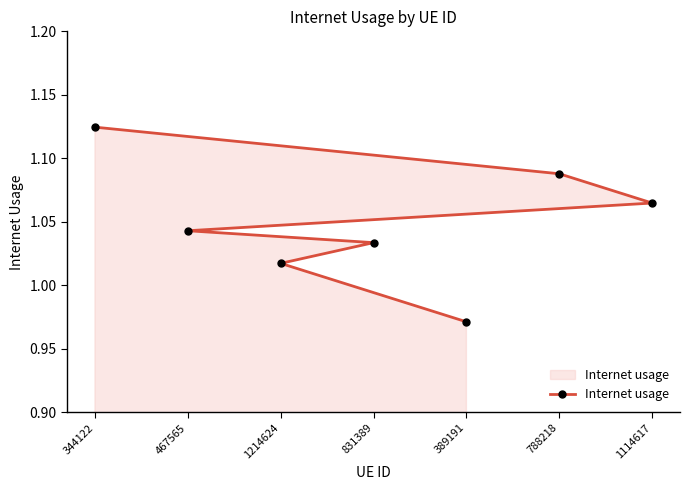

Rank the categories by value from lowest to highest.

389191, 1214624, 831389, 467565, 1114617, 788218, 344122